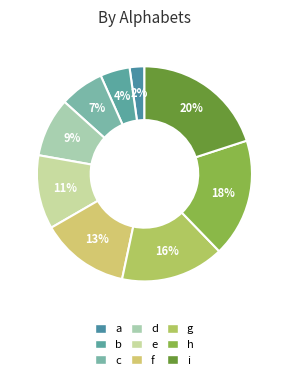

To the nearest percent, what portion does i represent?

20%